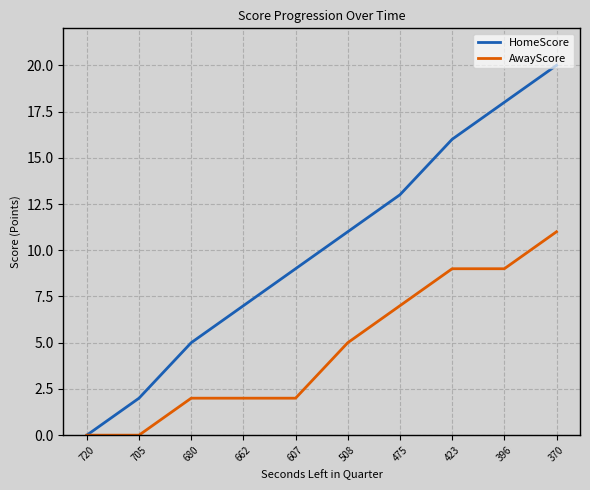

Rank the series by their maximum value, from lowest to highest.

AwayScore, HomeScore